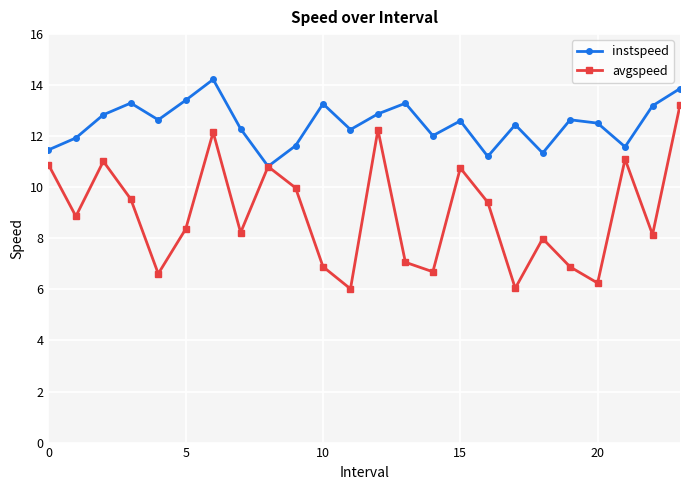

What is the highest value of the instspeed series?

14.2